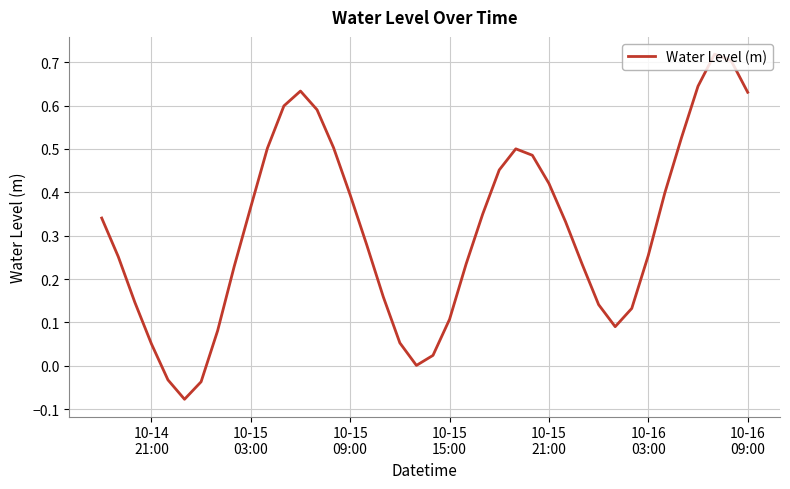

What is the difference between the maximum and minimum values?

0.8